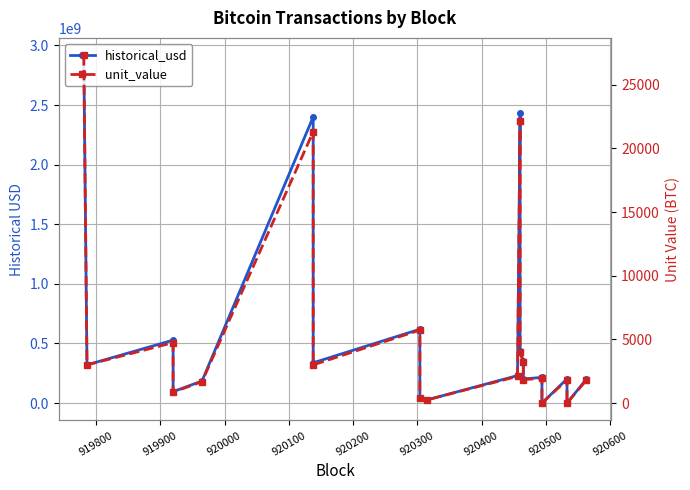

How many lines are shown in the chart?

2